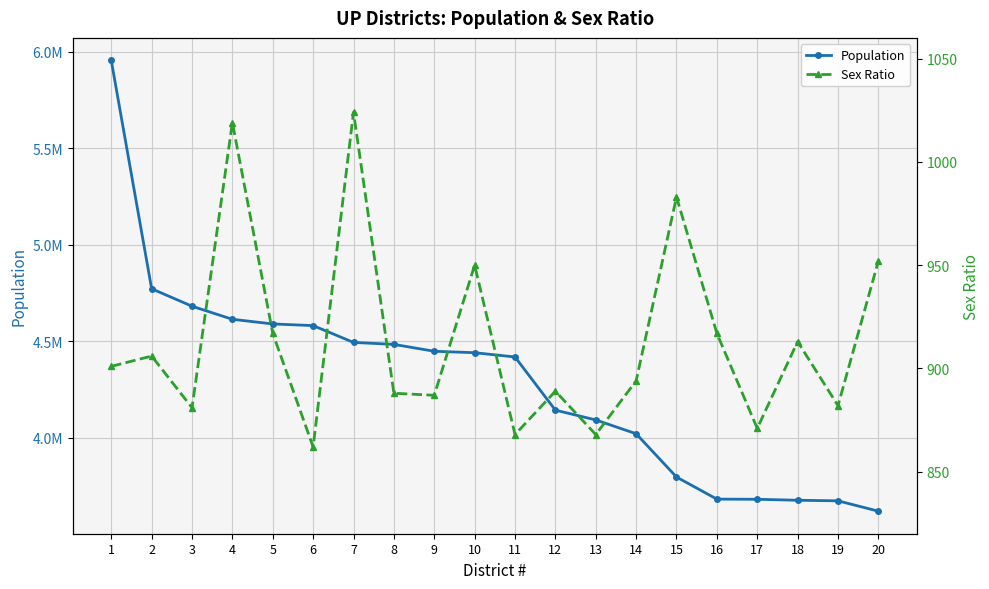

Is it true that Population equals 4021243 at 14?

True